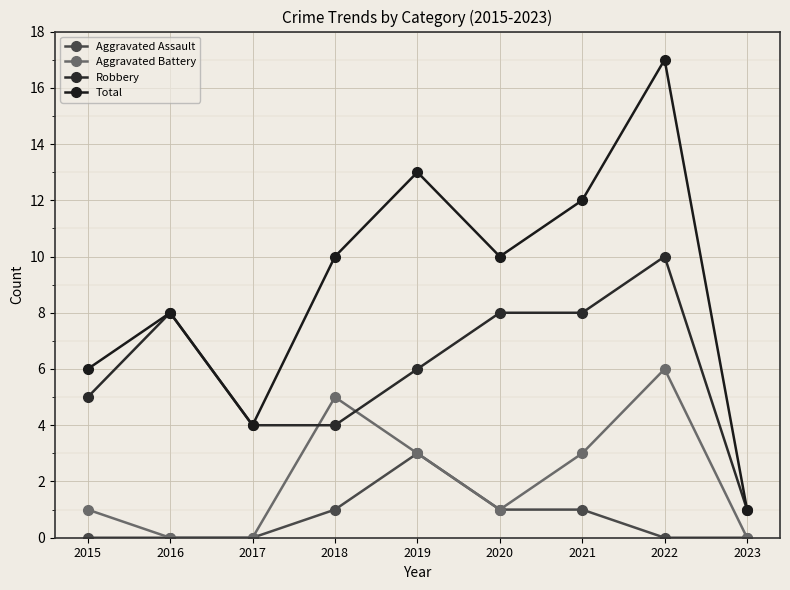

What is the difference between the maximum and second lowest values in the Aggravated Assault series?

3